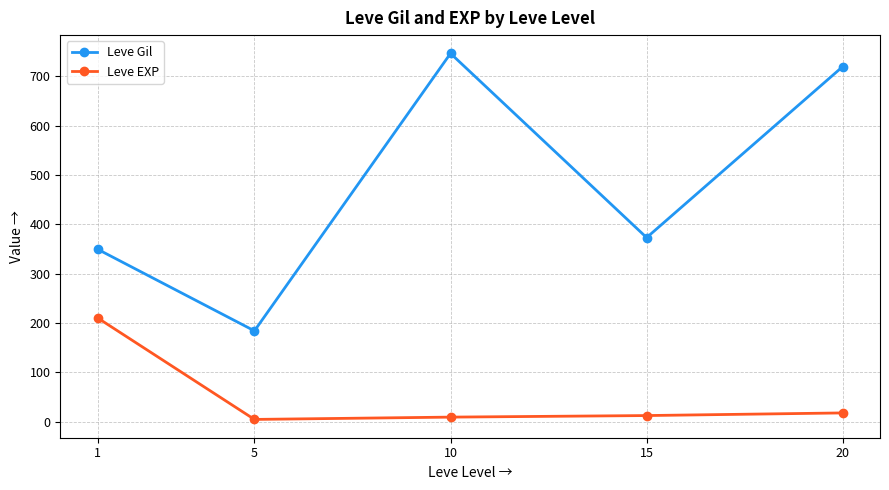

Is this an area chart (filled region under the line)?

No